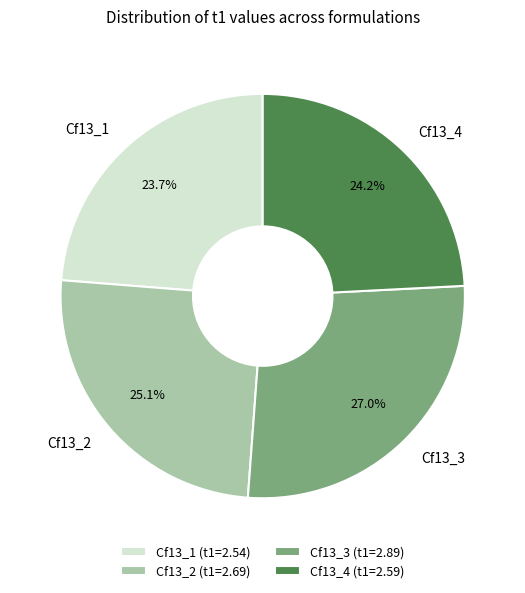

Do Cf13_2 and Cf13_3 together represent more than half of the pie?

Yes